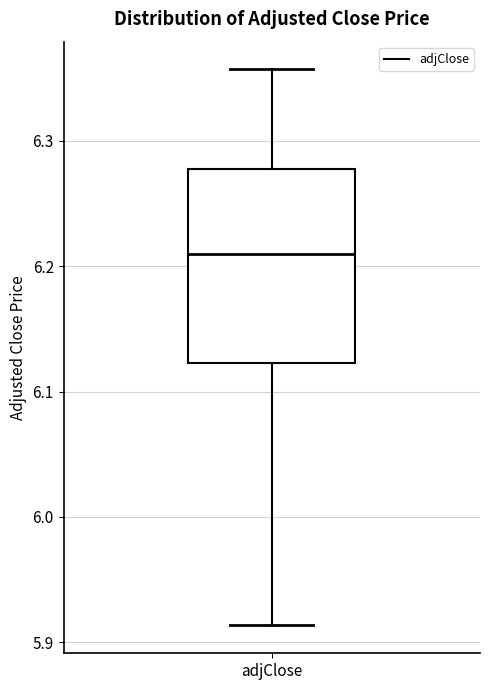

Where is the upper edge of the box for adjClose on the y-axis? The values are not printed on the chart, so give them approximately, as read against the axis.

6.28